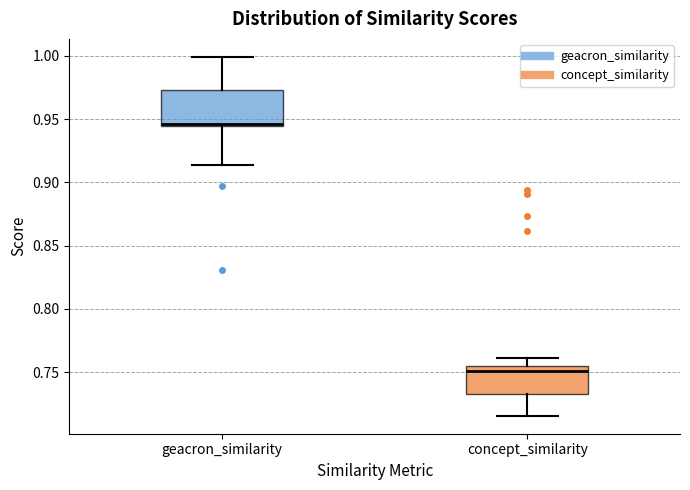

Where does the upper whisker of the box for geacron_similarity end on the y-axis? The values are not printed on the chart, so give them approximately, as read against the axis.

1.000